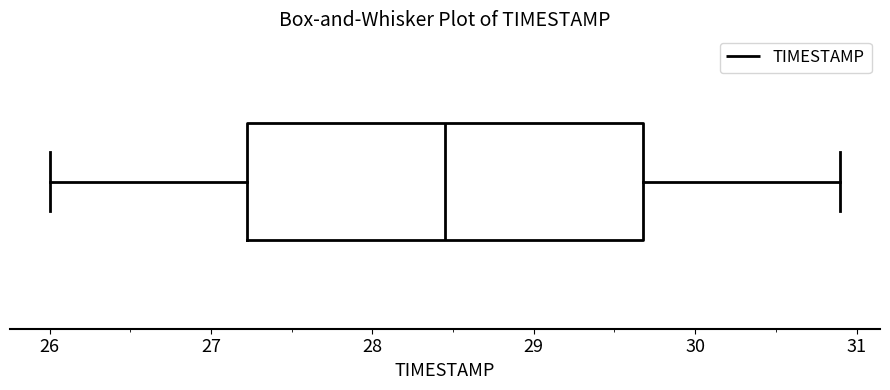

Transcribe this box plot: give where the median line is, the range the box spans, and where the two whiskers end, as read against the x-axis. The values are not printed on the chart, so give them approximately, as read against the axis.

median 28.5, box 27.2 to 29.7, whiskers 26.0 to 30.9